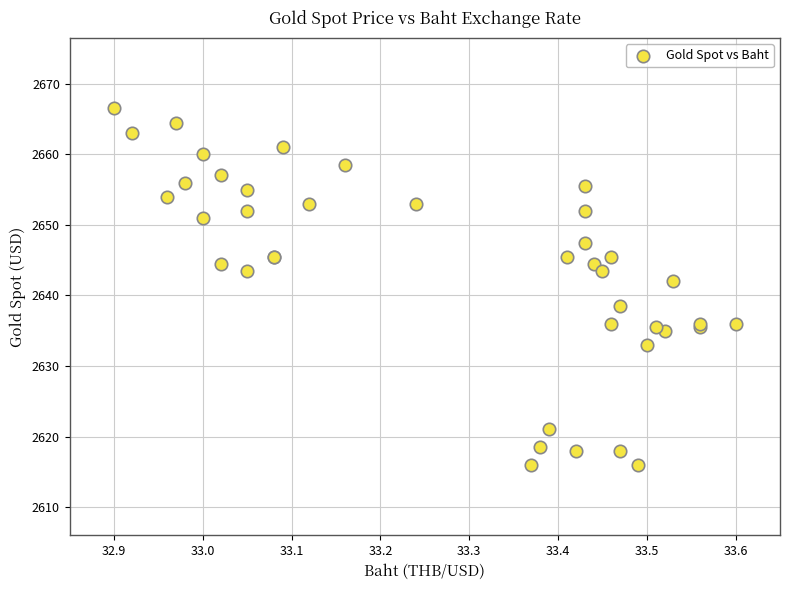

What Y value in the scatter plot is closest to 2641?

2642.0